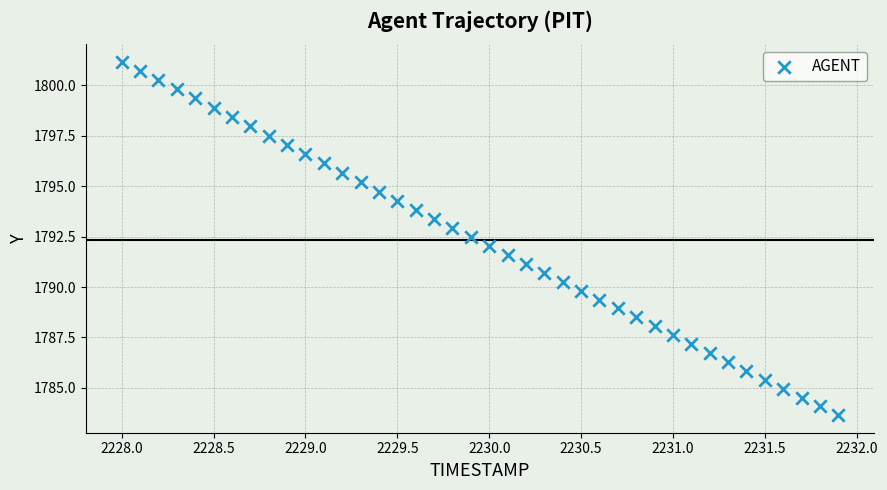

What is the range of Y values (max minus min)?

17.5